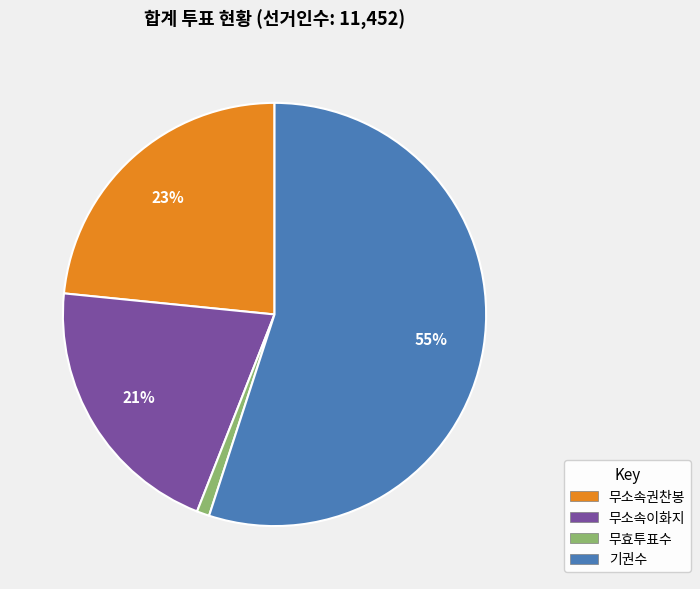

What percentage is the 무소속권찬봉 slice, to the nearest percent?

23%